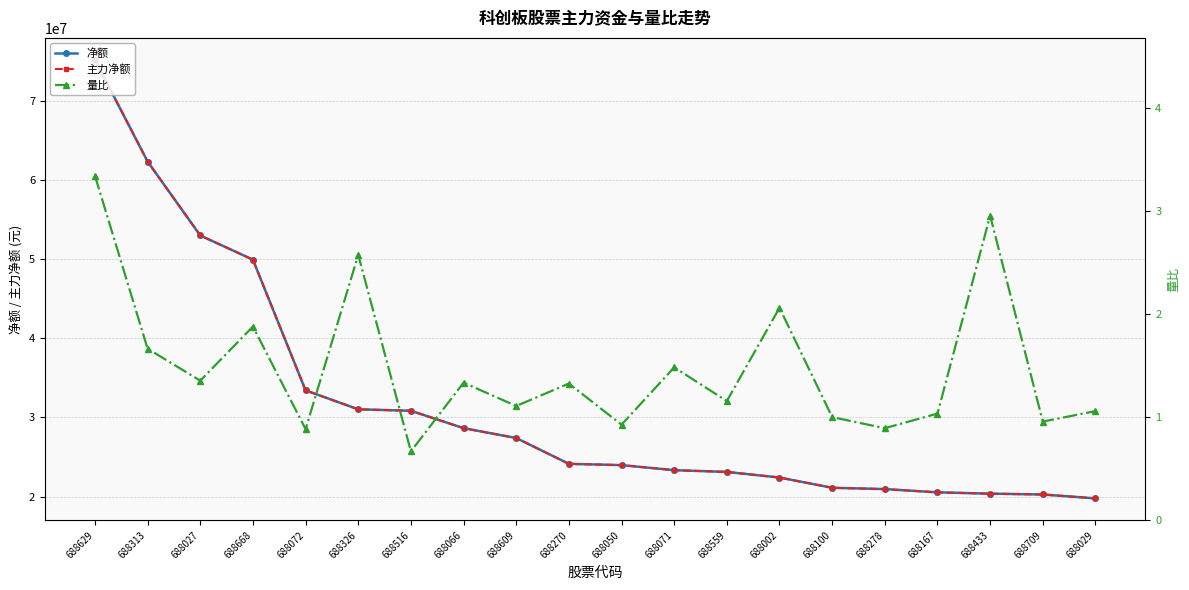

True or false: 净额 and 量比 cross at least once.

False